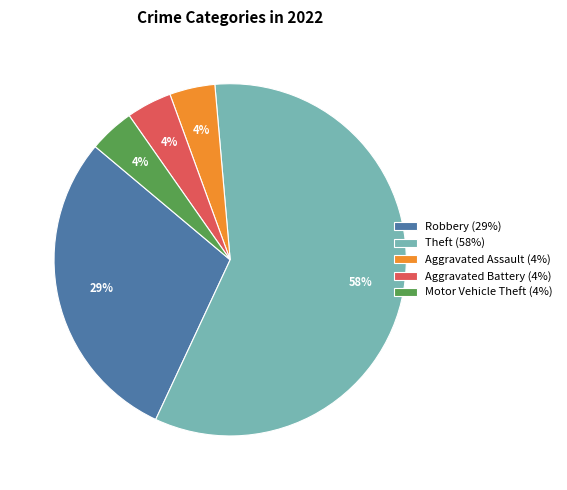

Is the sum of Aggravated Assault (4%) and Theft (58%) greater than half?

Yes